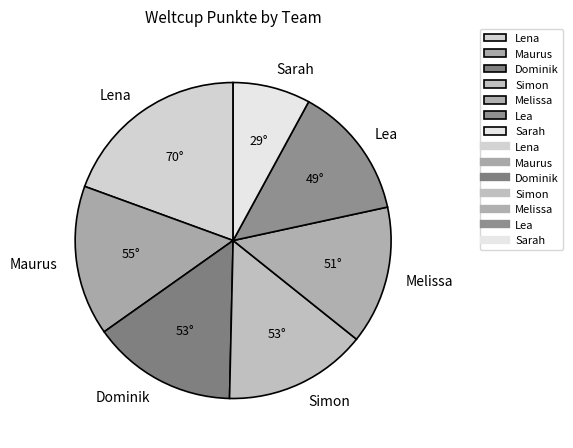

What is the ratio of the value at Simon to the value at Sarah?

1.8